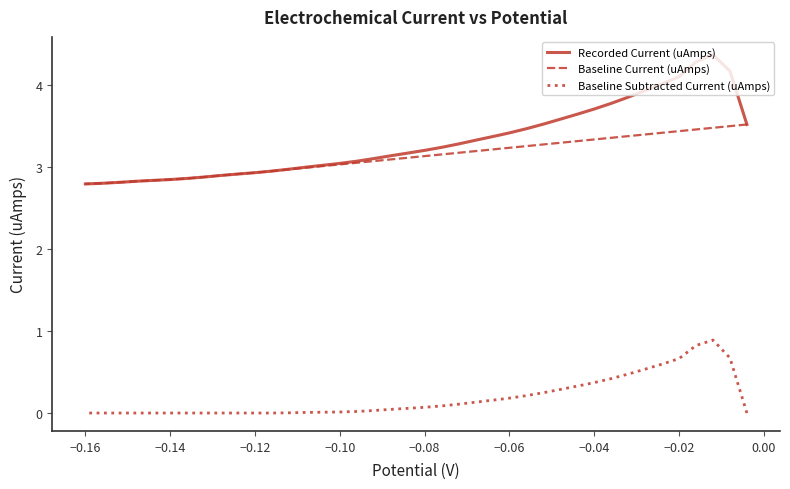

Which series has the widest spread of values?

Recorded Current (uAmps)